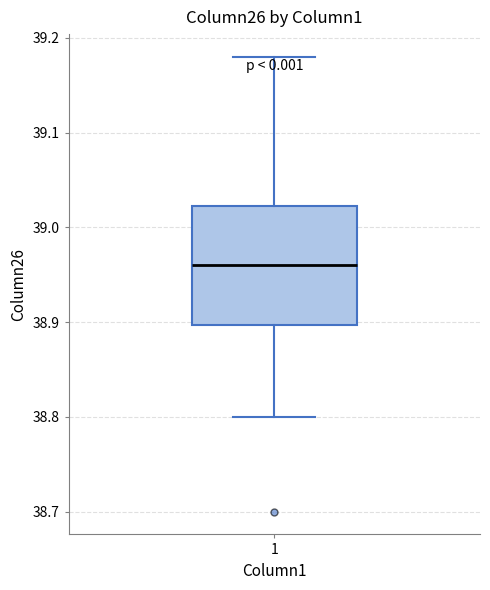

Where is the lower edge of the box at x = 1 on the y-axis? The values are not printed on the chart, so give them approximately, as read against the axis.

38.90